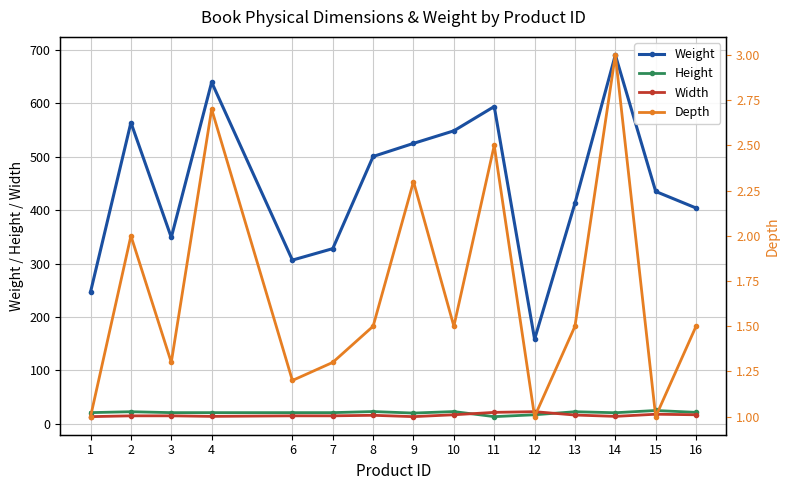

Where is Width nearest to the value 18?

15